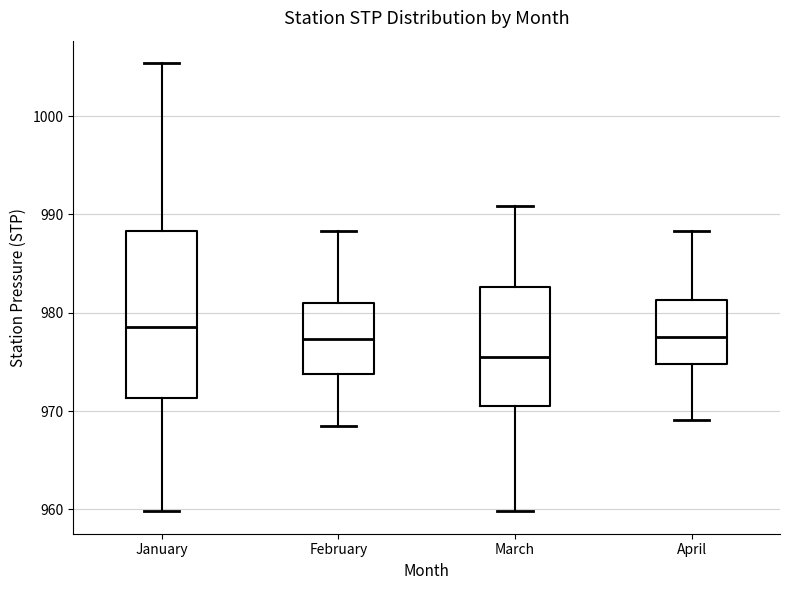

Reading left to right, read every box against the y-axis: the position of its median line, the range the box covers, and the ends of its whiskers. The values are not printed on the chart, so give them approximately, as read against the axis.

January: median 979, box 971 to 988, whiskers 960 to 1005
February: median 977, box 974 to 981, whiskers 969 to 988
March: median 975, box 970 to 983, whiskers 960 to 991
April: median 978, box 975 to 981, whiskers 969 to 988